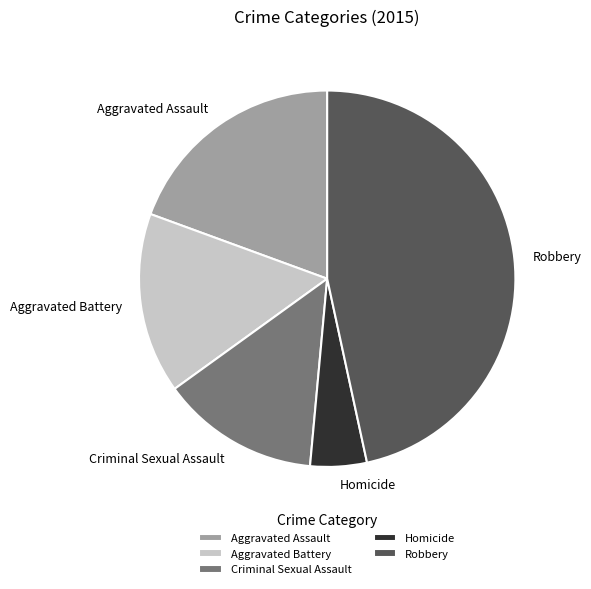

Is it true that Aggravated Battery is 16% of the pie?

True